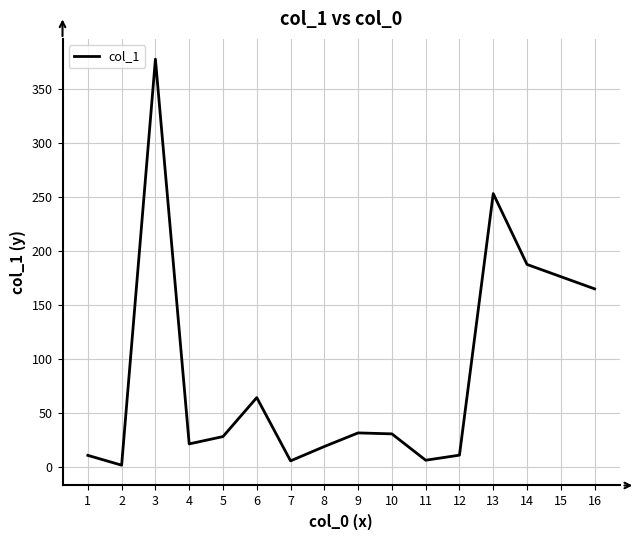

How many interior local peaks (higher than both neighbors) does the data have?

4